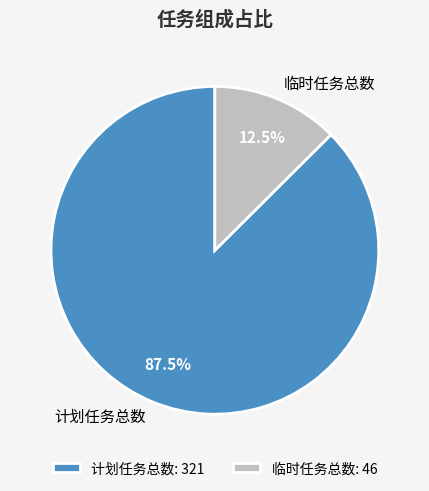

Is there a majority slice in this chart?

Yes